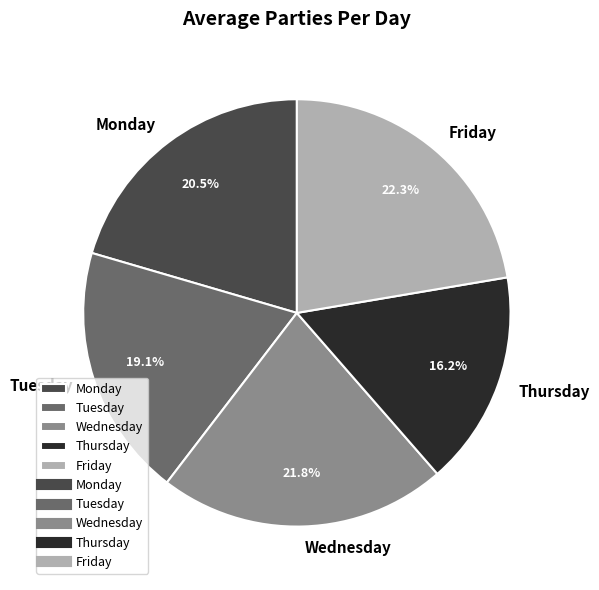

Does any single category account for the majority?

No